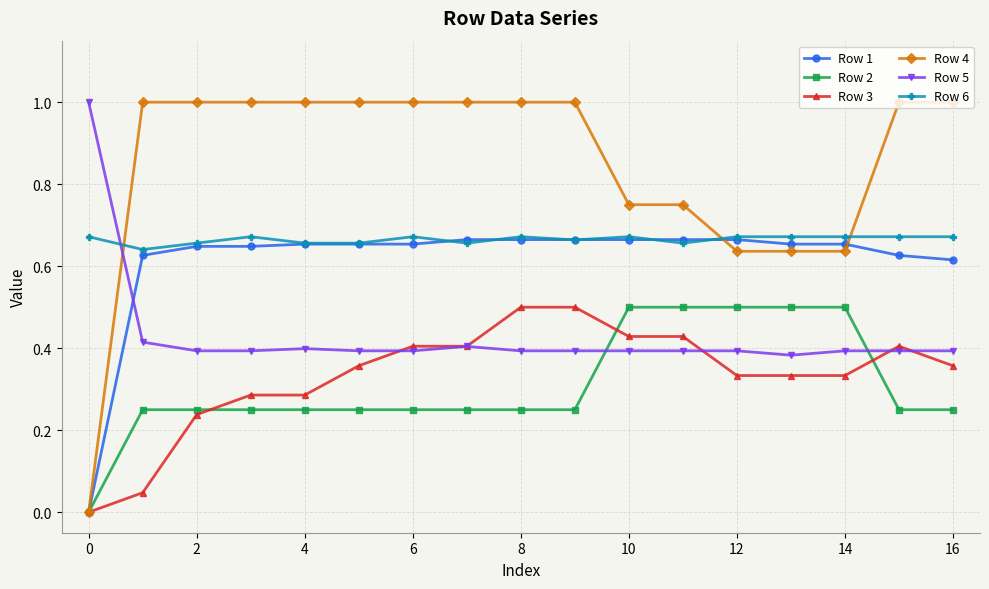

What are all the series names shown in the legend?

Row 1, Row 2, Row 3, Row 4, Row 5, Row 6